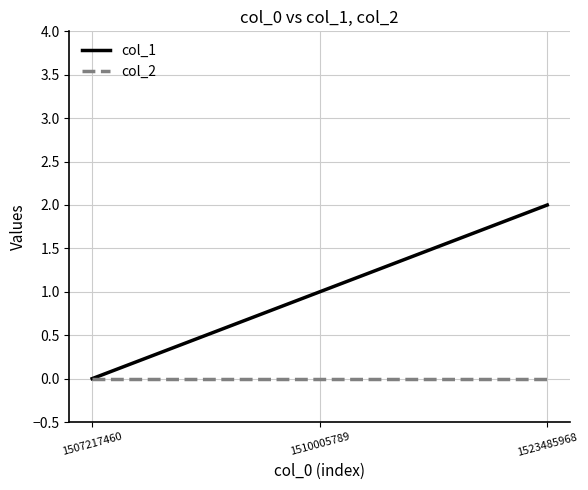

At which label is col_1 closest to 1?

1510005789